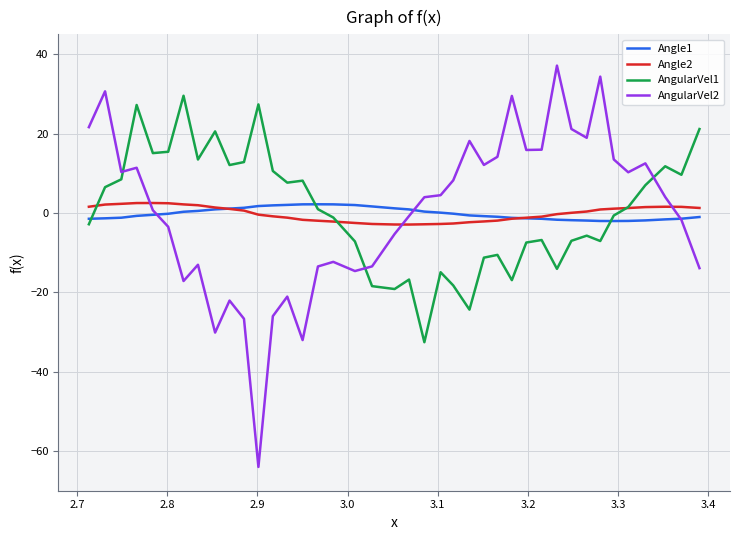

What is the maximum value shown in the chart?

37.1